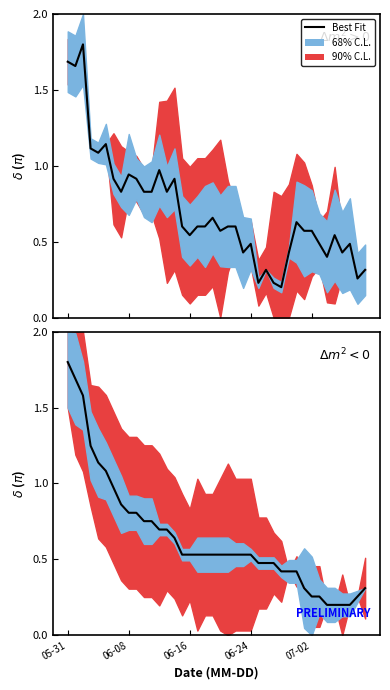

What is the change in value from 11 to 38?

-0.5